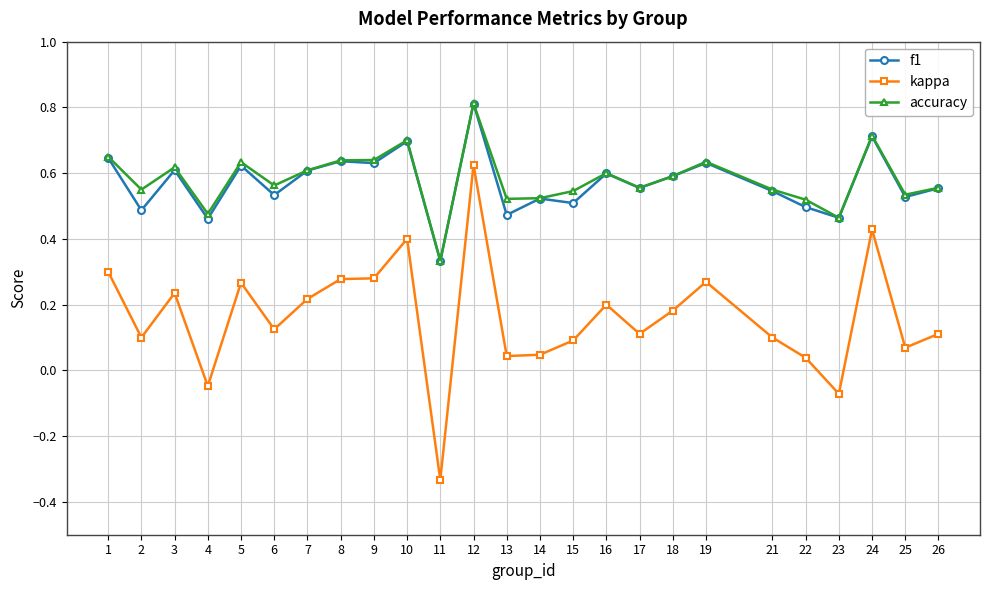

Does the chart have visible grid lines?

Yes